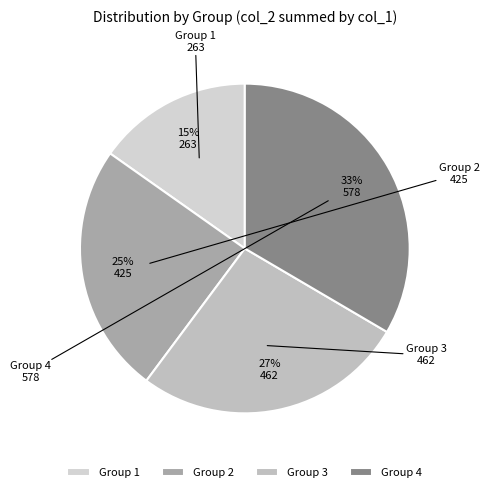

Is there any slice that represents more than half of the pie?

No